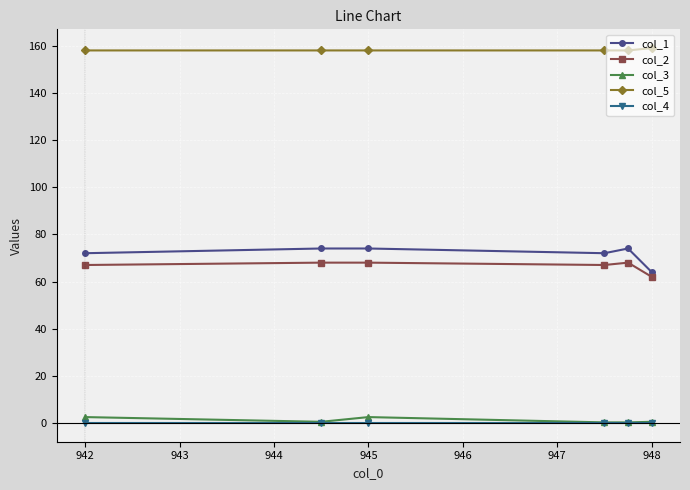

True or false: col_2 and col_3 cross at least once.

False